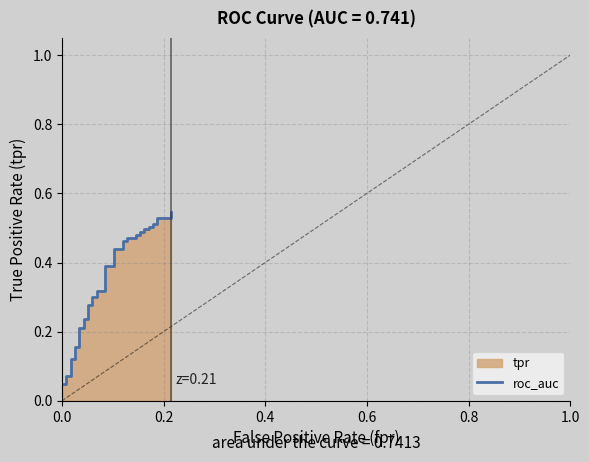

What is the approximate value at 0.4?

0.1